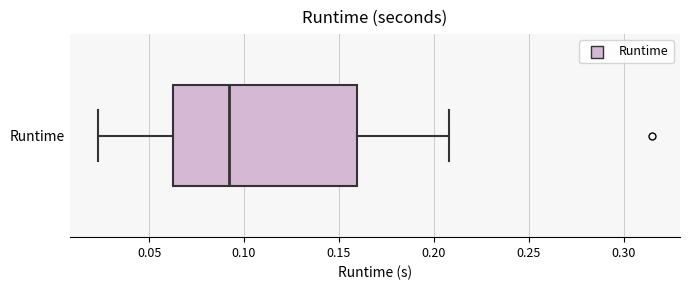

Read this box plot against the x-axis: the position of the median line, the range covered by the box, and the ends of both whiskers. The values are not printed on the chart, so give them approximately, as read against the axis.

median 0.090, box 0.065 to 0.160, whiskers 0.025 to 0.210